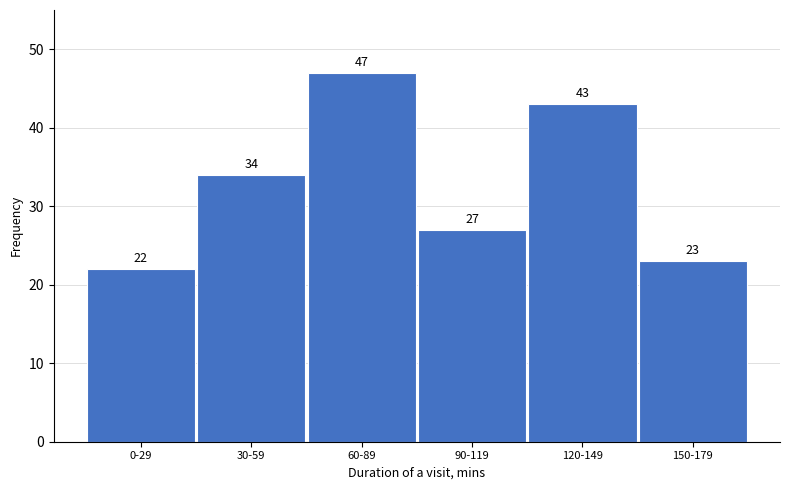

Reading right to left, list all the values displayed in this chart.

23	43	27	47	34	22